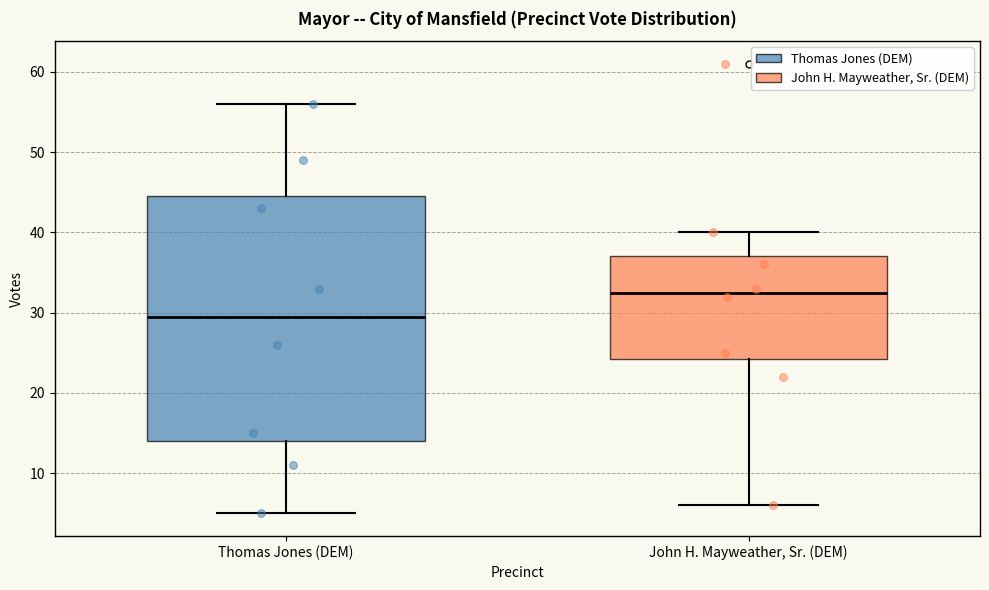

Comparing the boxes themselves (not the whiskers), which one is the tallest?

Thomas Jones (DEM)